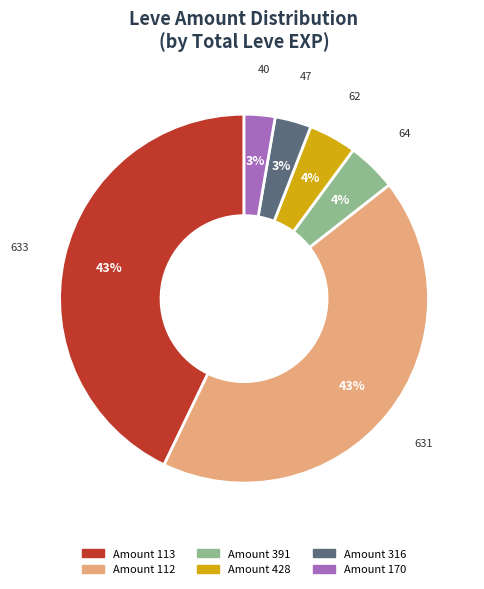

To the nearest percent, what is the average slice percentage?

17%